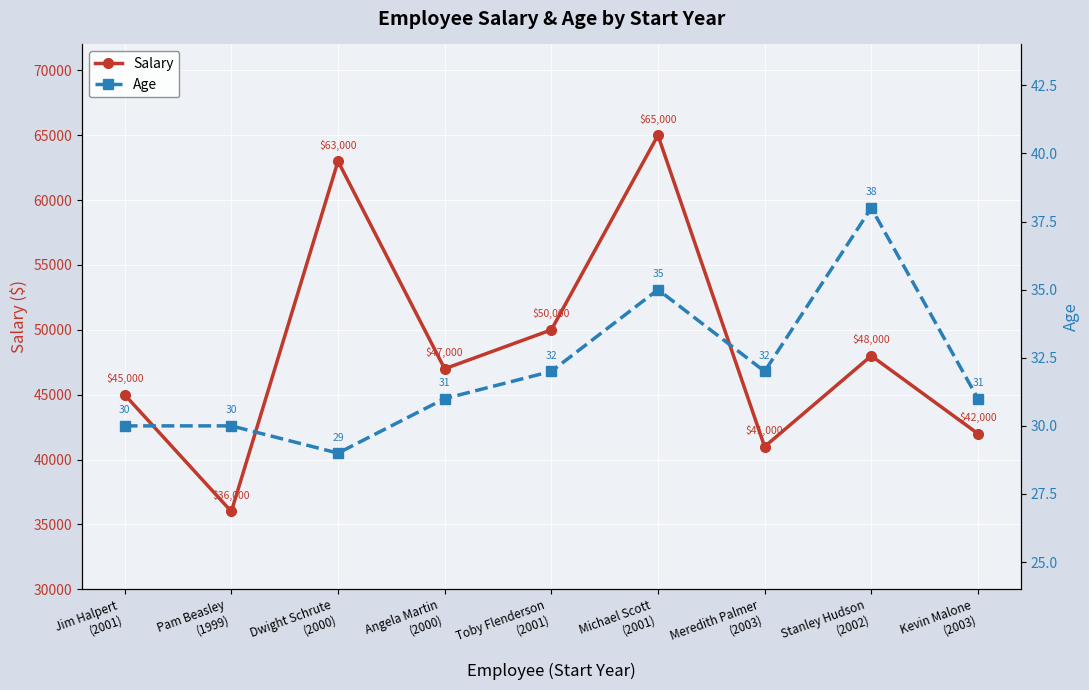

In Salary, how many points are lower than both neighbors (excluding endpoints)?

3